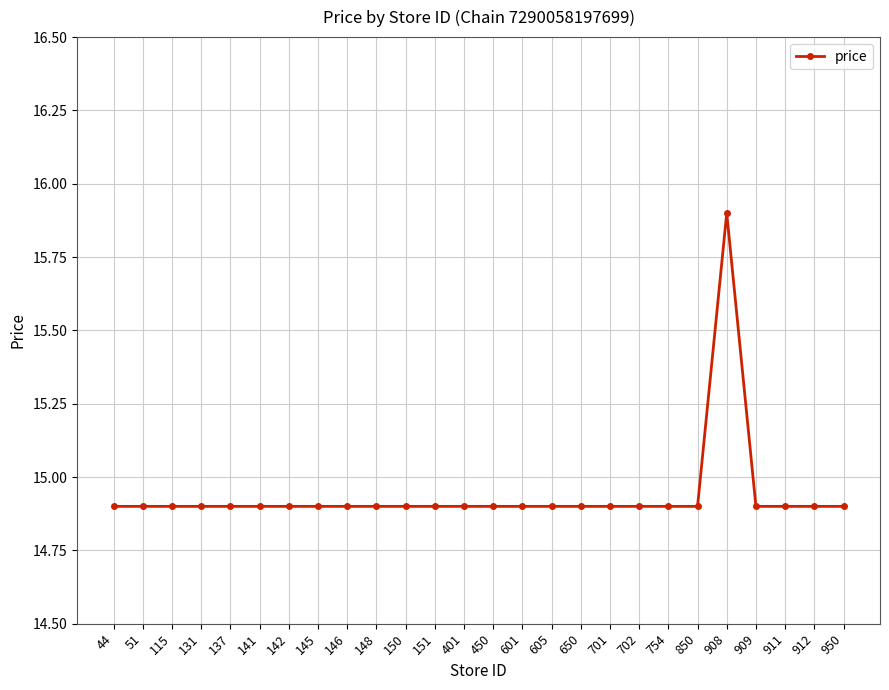

The chart shows a value of 26.8 at 909. True or false?

False